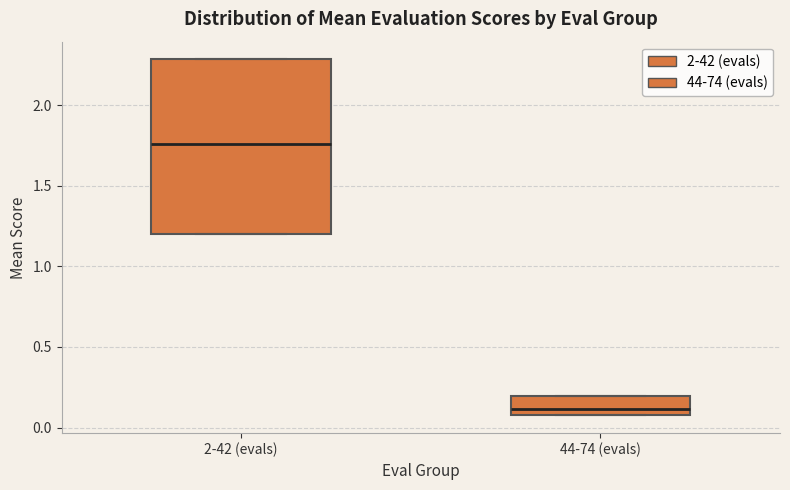

Reading left to right, read every box against the y-axis: the position of its median line, the range the box covers, and the ends of its whiskers. The values are not printed on the chart, so give them approximately, as read against the axis.

2-42 (evals): median 1.75, box 1.20 to 2.30, whiskers 1.20 to 2.30
44-74 (evals): median 0.10 (just above the box's lower edge), box 0.10 to 0.20, whiskers 0.10 to 0.20